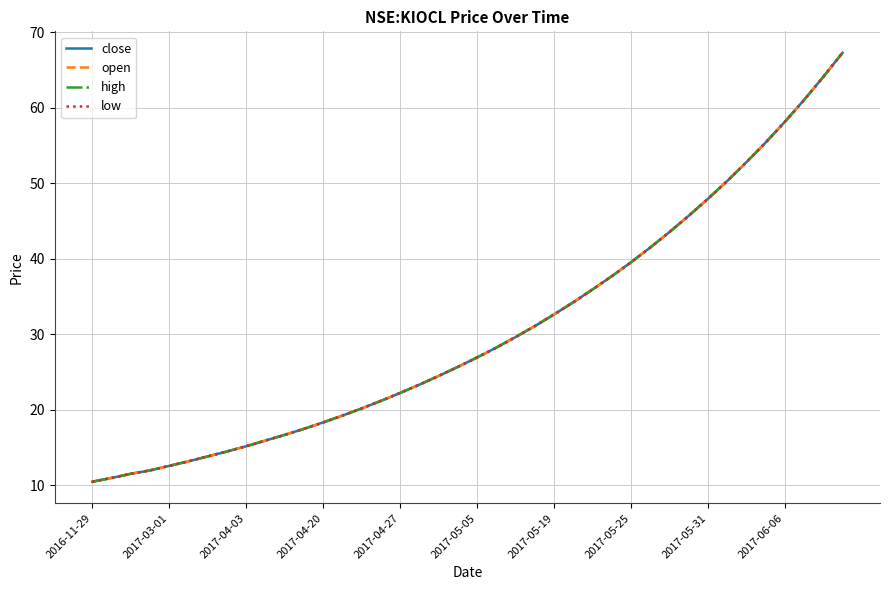

What is the maximum value for close?

67.3